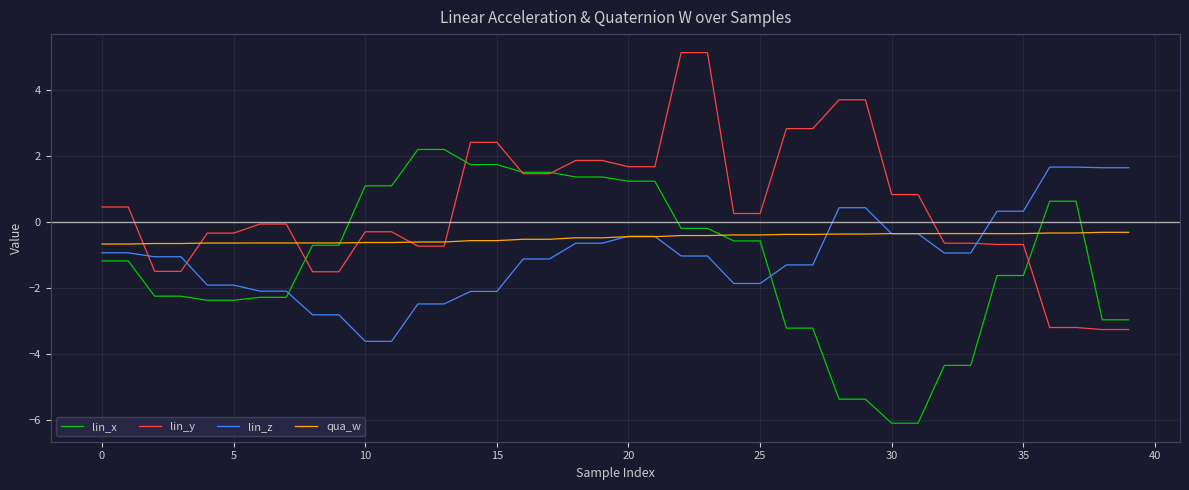

After their last crossing, which series has the higher values: lin_y or lin_x?

lin_x